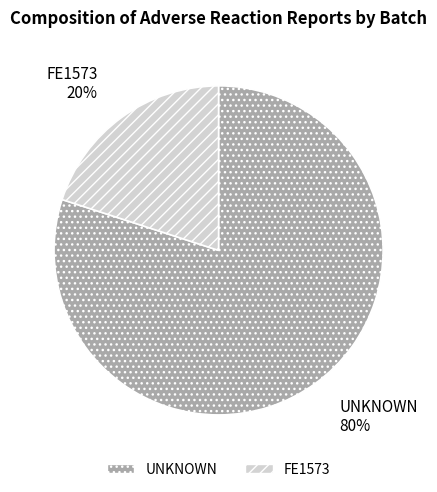

Rank the categories by value from highest to lowest.

UNKNOWN, FE1573